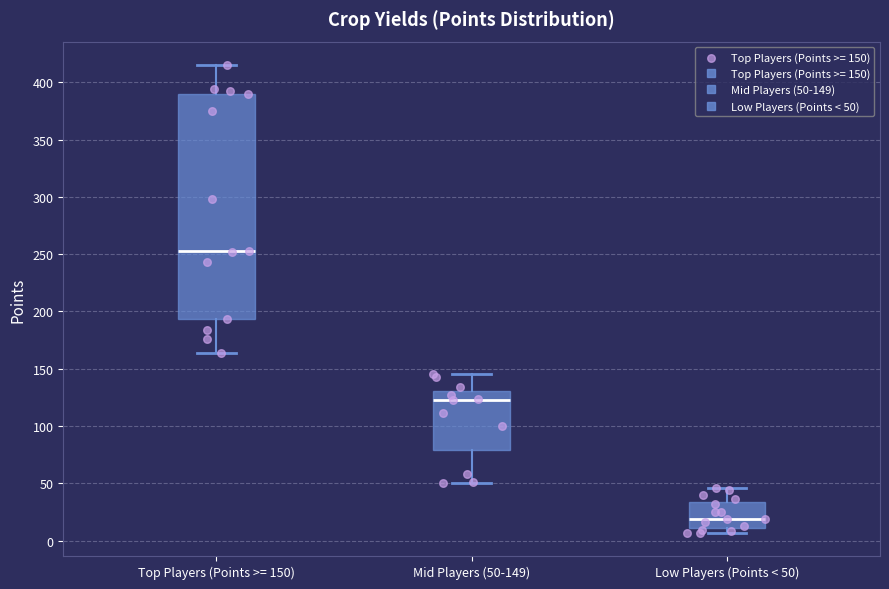

Where is the lower edge of the box for Top Players (Points >= 150) on the y-axis? The values are not printed on the chart, so give them approximately, as read against the axis.

195